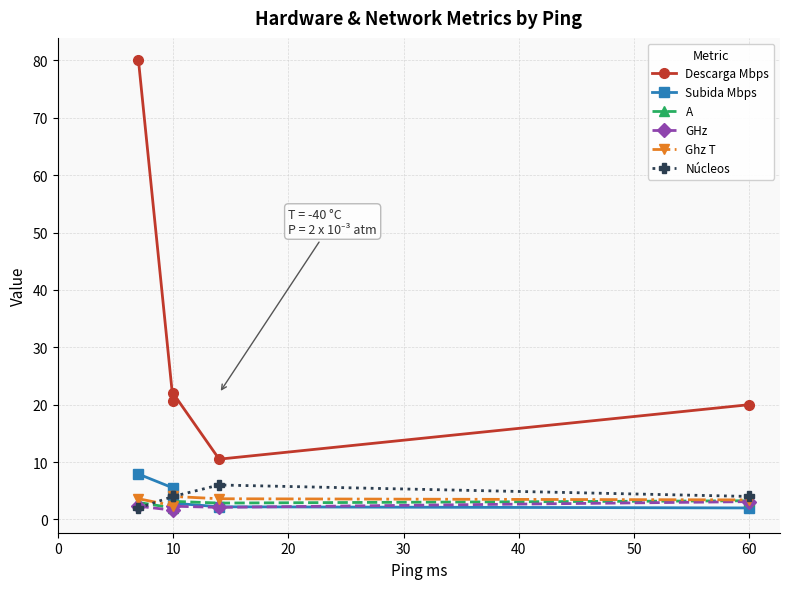

Between 20 and 30, which series saw the biggest shift?

Descarga Mbps